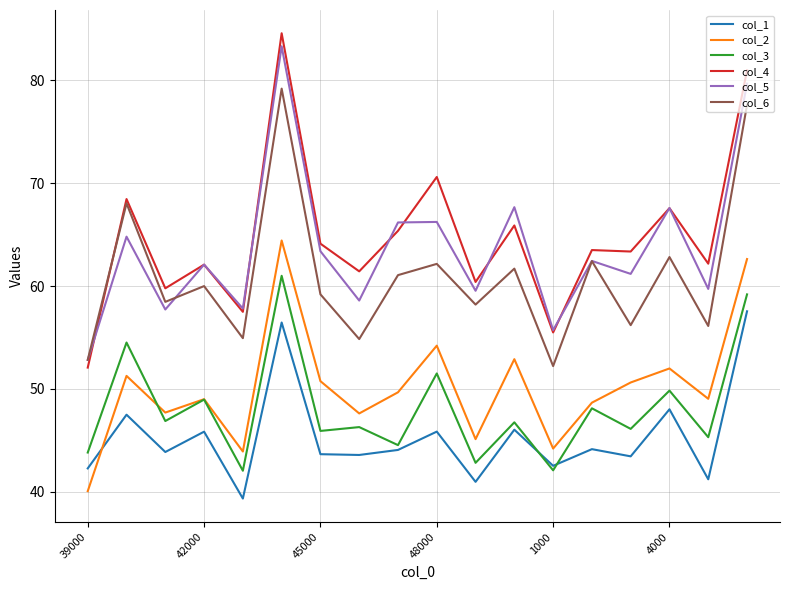

True or false: col_5 has more than 1 points higher than both neighbors.

True